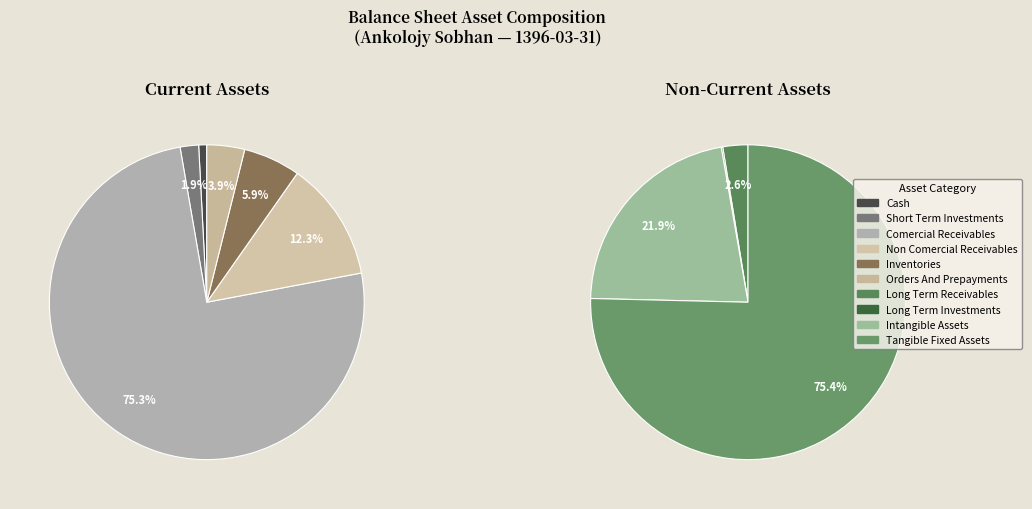

How many segments does this pie chart have?

6